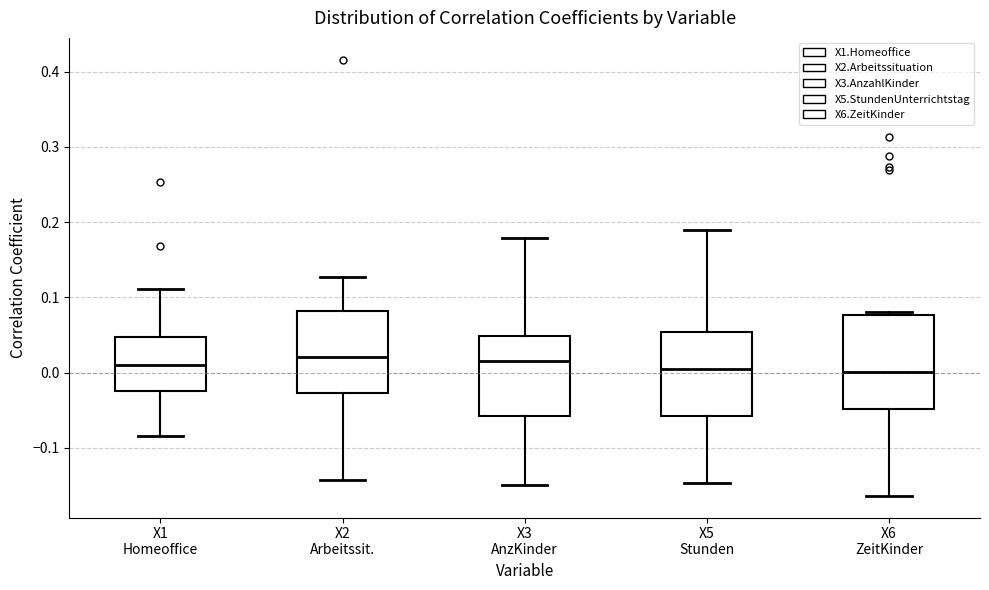

Comparing the boxes themselves (not the whiskers), which one is the tallest?

X6 ZeitKinder